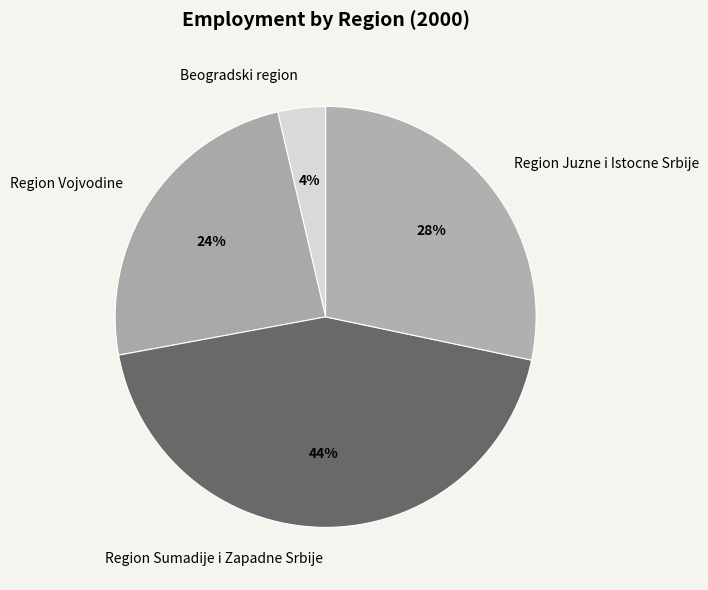

What is the smallest slice in the pie chart?

Beogradski region